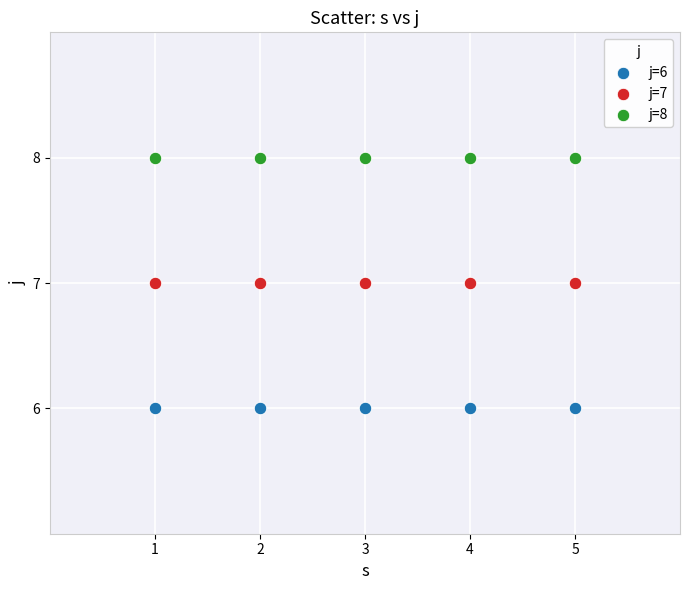

What are all the series names shown in the legend?

j=6, j=7, j=8